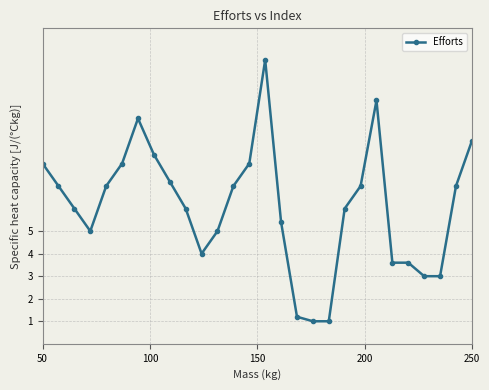

What is the smallest value displayed?

1.0